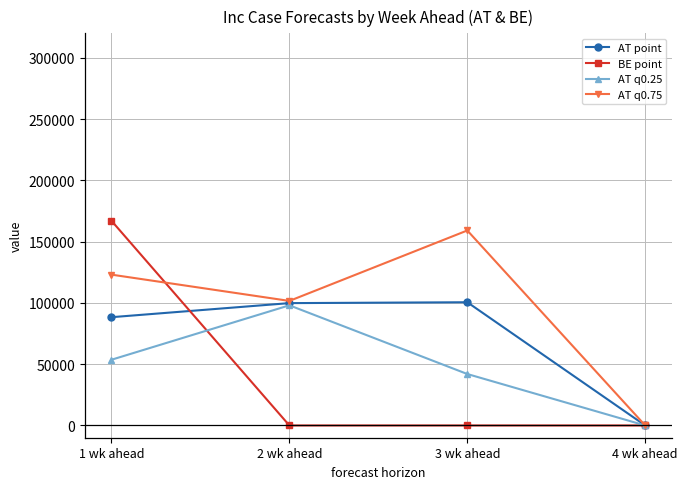

How many data points in BE point are above 0?

1